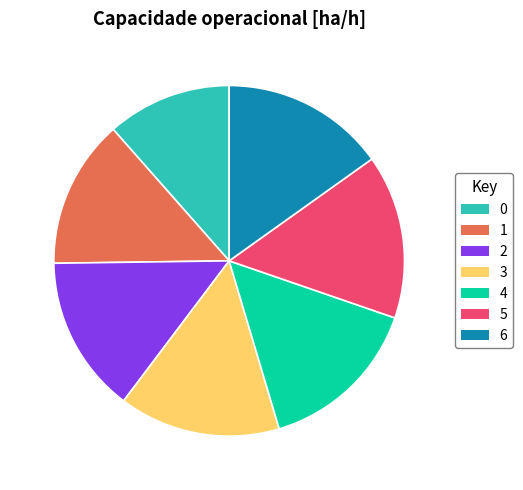

Count the number of slices in the pie.

7